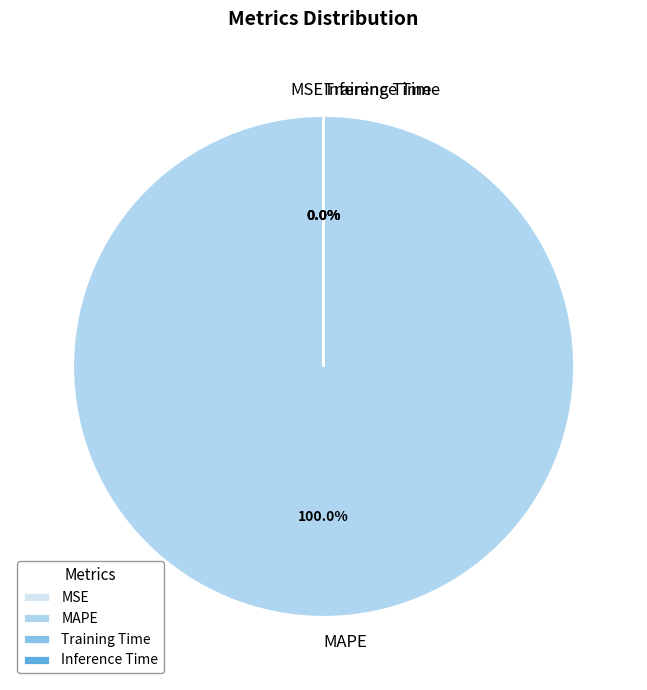

Is there any slice that represents more than half of the pie?

Yes